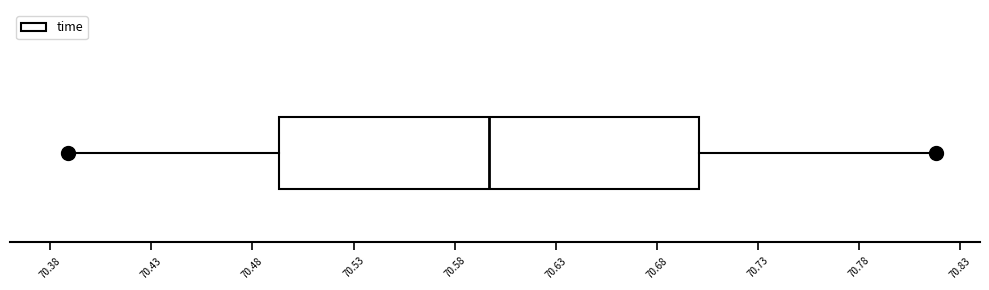

Where does the left whisker of the box end on the x-axis? The values are not printed on the chart, so give them approximately, as read against the axis.

70.390